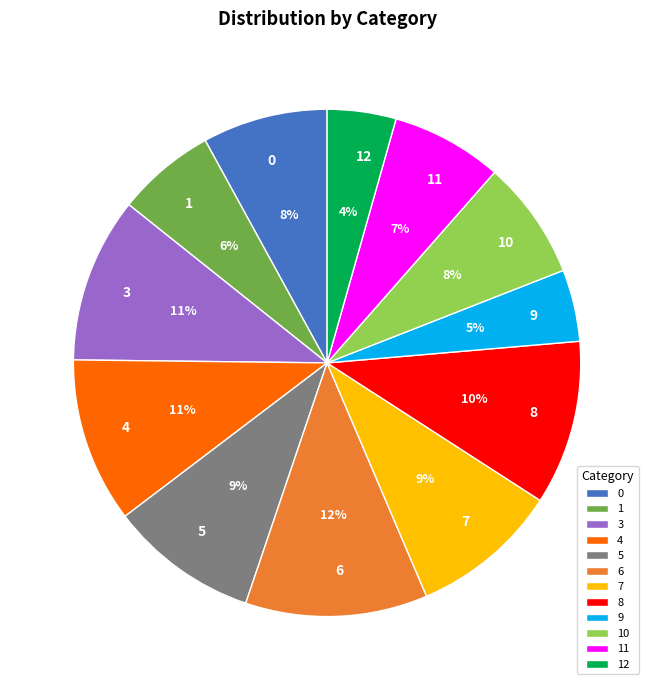

Which slice is the largest?

6